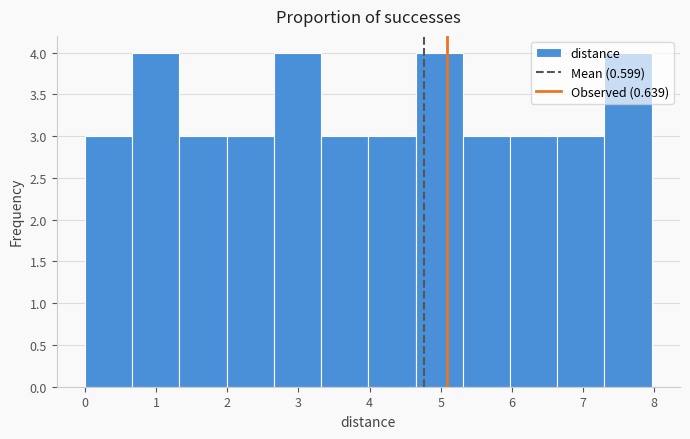

Reading left to right, list every bar in this chart as the range it spans on the x-axis followed by its height. Neither the bar edges nor the heights are printed on the chart, so give them approximately, as read against the axes.

0.0 to 0.7: 3
0.7 to 1.3: 4
1.3 to 2.0: 3
2.0 to 2.7: 3
2.7 to 3.3: 4
3.3 to 4.0: 3
4.0 to 4.6: 3
4.6 to 5.3: 4
5.3 to 6.0: 3
6.0 to 6.6: 3
6.6 to 7.3: 3
7.3 to 8.0: 4